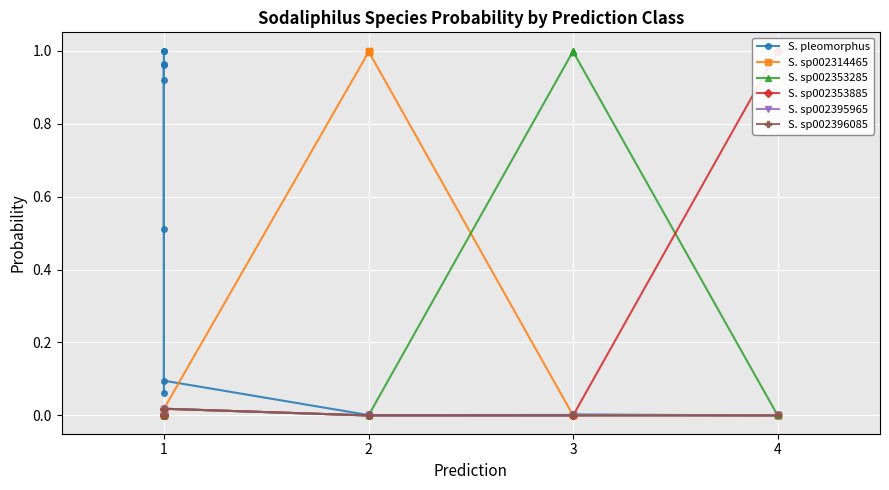

What are all the series names shown in the legend?

S. pleomorphus, S. sp002314465, S. sp002353285, S. sp002353885, S. sp002395965, S. sp002396085